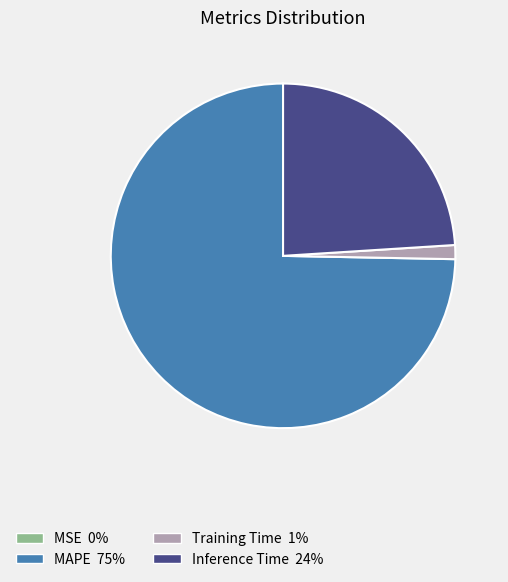

What is the ratio of the value at Inference Time 24% to the value at Training Time 1%?

18.3